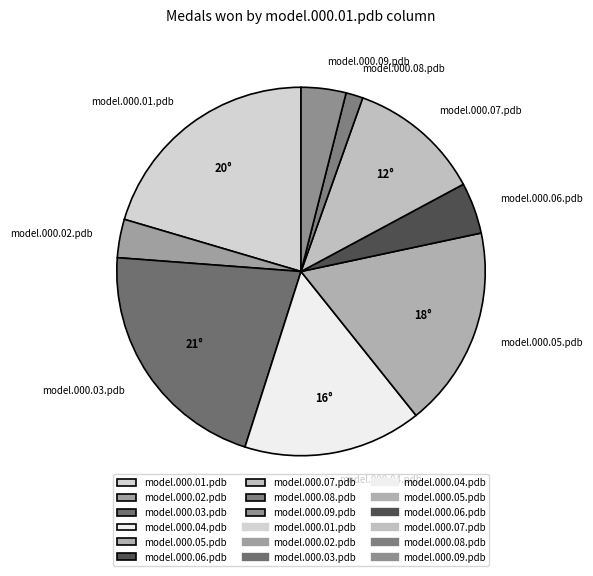

Combined, do model.000.03.pdb and model.000.05.pdb account for over 50%?

No